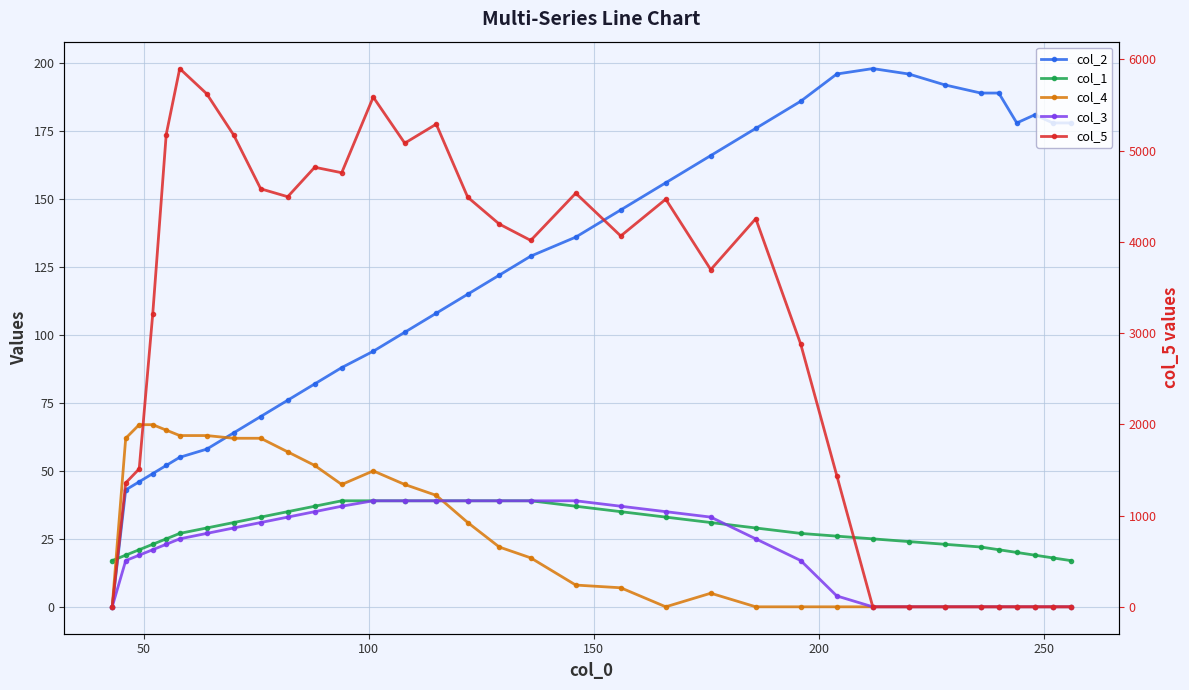

How many lines are shown in the chart?

5